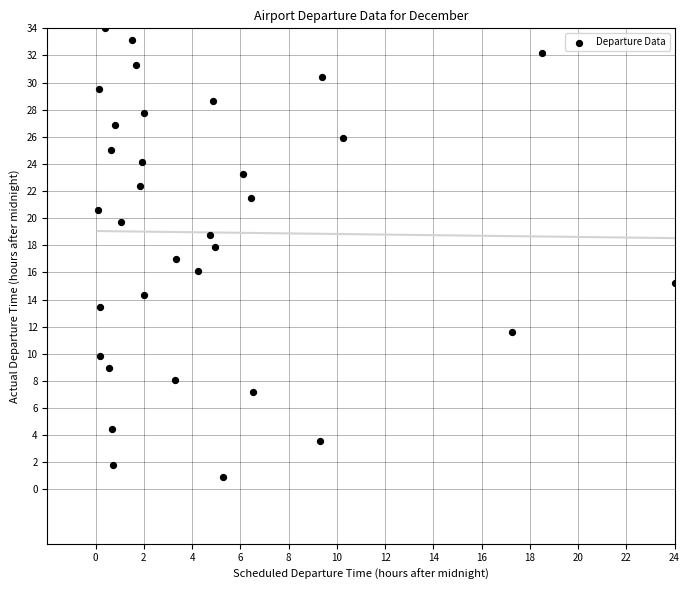

What is the range of X values (max minus min)?

23.9